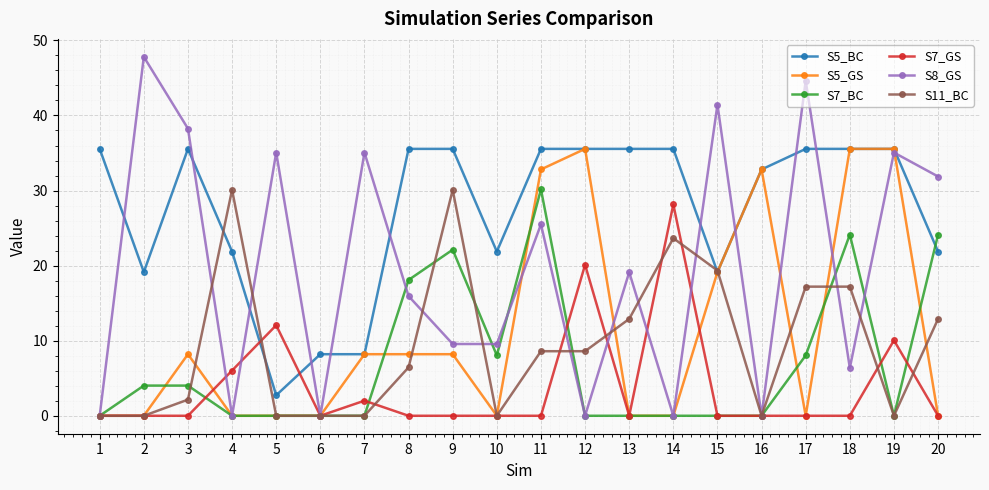

Which series has the widest spread of values?

S8_GS